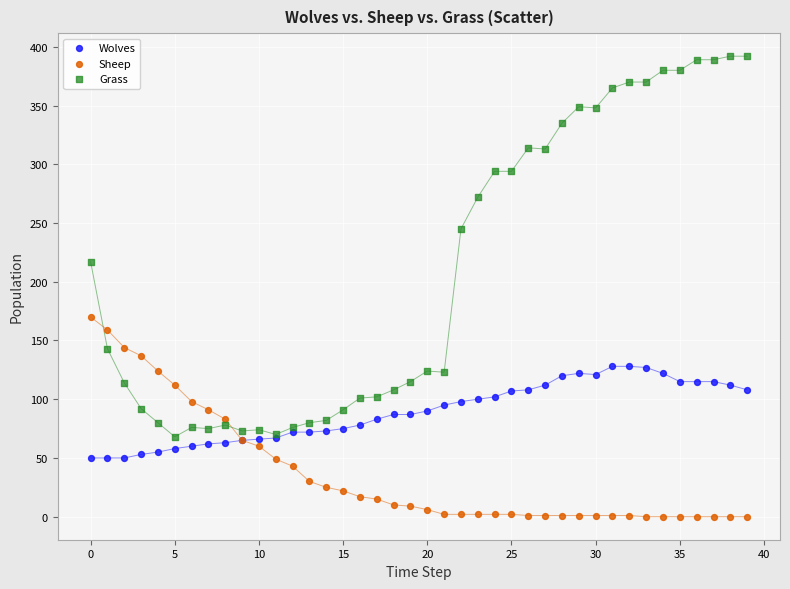

Which series contains the lowest Y value?

Sheep